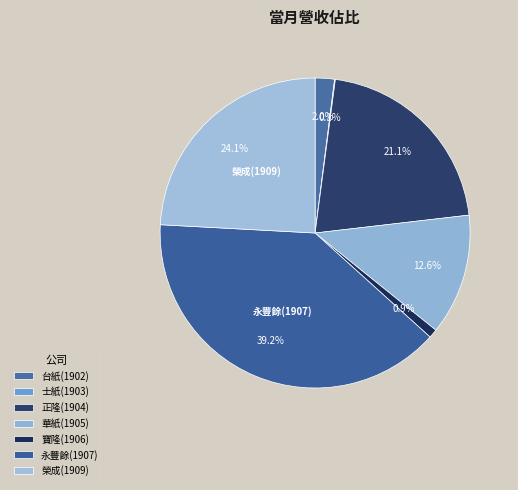

What is the change in value from 華紙(1905) to 永豐餘(1907)?

+4509096